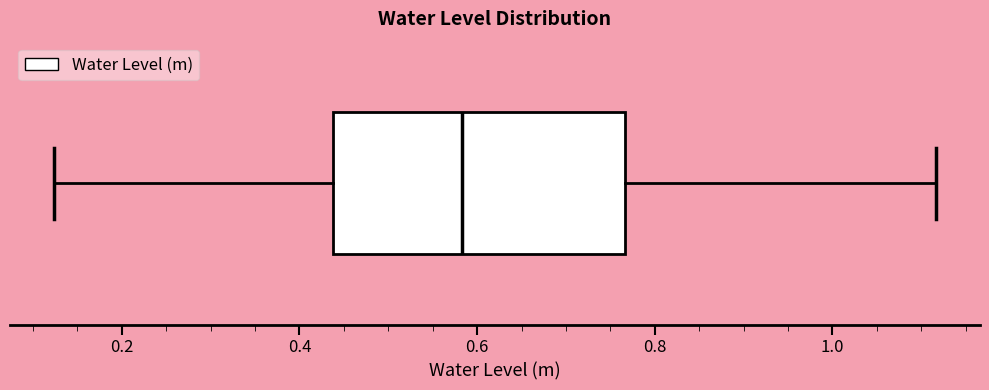

Read this box plot against the x-axis: the position of the median line, the range covered by the box, and the ends of both whiskers. The values are not printed on the chart, so give them approximately, as read against the axis.

median 0.58, box 0.44 to 0.76, whiskers 0.12 to 1.12